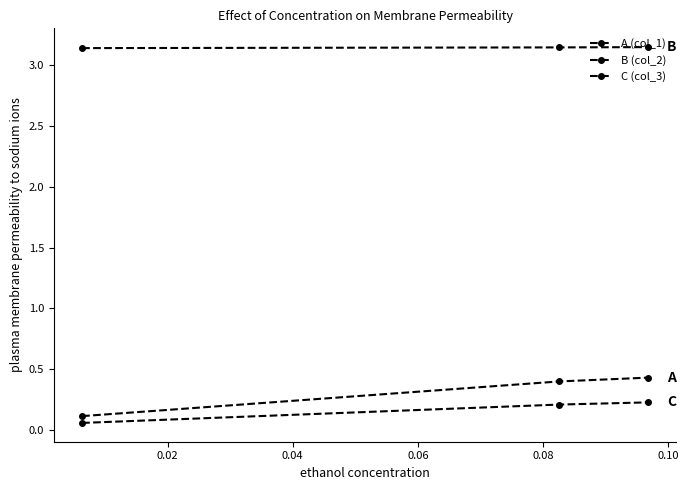

What is the minimum value for C (col_3)?

0.1